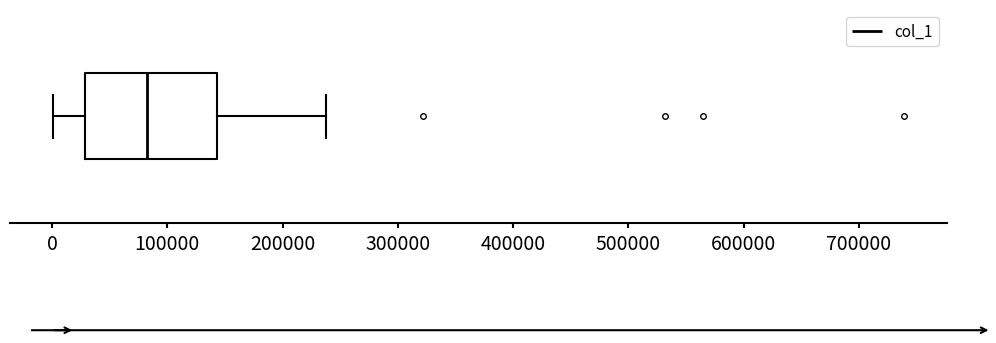

Read this box plot against the x-axis: the position of the median line, the range covered by the box, and the ends of both whiskers. The values are not printed on the chart, so give them approximately, as read against the axis.

median 80000, box 30000 to 140000, whiskers 0 to 240000